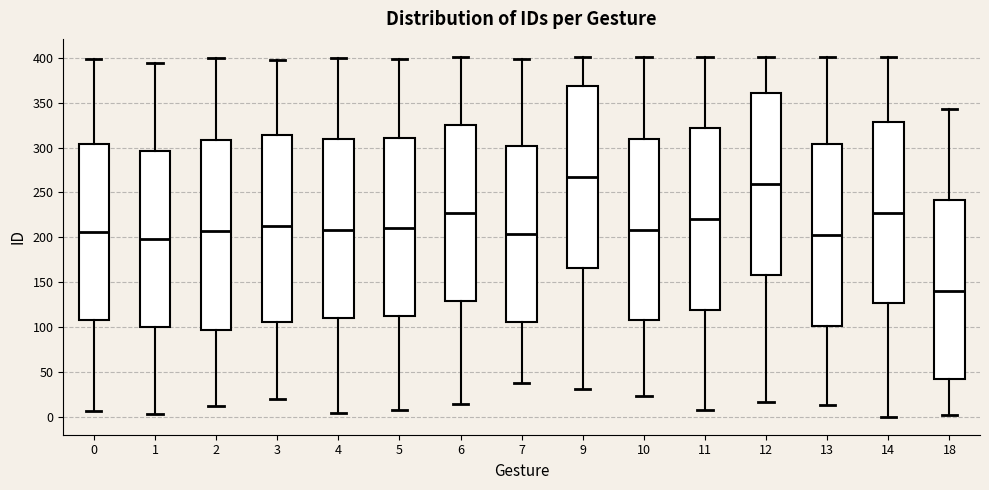

Reading left to right, transcribe this box plot: for each box, give where its median line is, the range the box spans, and where its two whiskers end, as read against the y-axis. The values are not printed on the chart, so give them approximately, as read against the axis.

0: median 205, box 110 to 305, whiskers 5 to 400
1: median 200, box 100 to 295, whiskers 5 to 395
2: median 210, box 95 to 310, whiskers 10 to 400
3: median 215, box 105 to 315, whiskers 20 to 400
4: median 210, box 110 to 310, whiskers 5 to 400
5: median 210, box 115 to 310, whiskers 5 to 400
6: median 230, box 130 to 325, whiskers 15 to 400
7: median 205, box 105 to 300, whiskers 40 to 400
9: median 270, box 165 to 370, whiskers 30 to 400
10: median 210, box 105 to 310, whiskers 25 to 400
11: median 220, box 120 to 320, whiskers 10 to 400
12: median 260, box 160 to 360, whiskers 15 to 400
13: median 205, box 100 to 305, whiskers 15 to 400
14: median 230, box 125 to 330, whiskers 0 to 400
18: median 140, box 40 to 240, whiskers 0 to 345